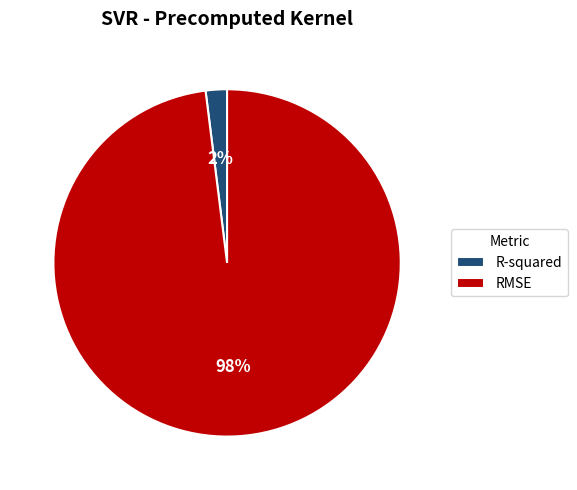

To the nearest percent, what portion does RMSE represent?

98%